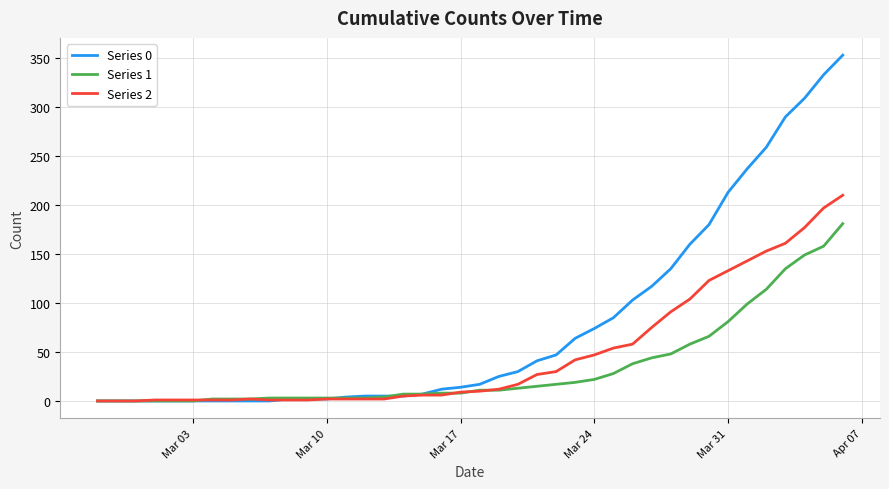

What is the difference between the second highest and minimum values in the Series 0 series?

333